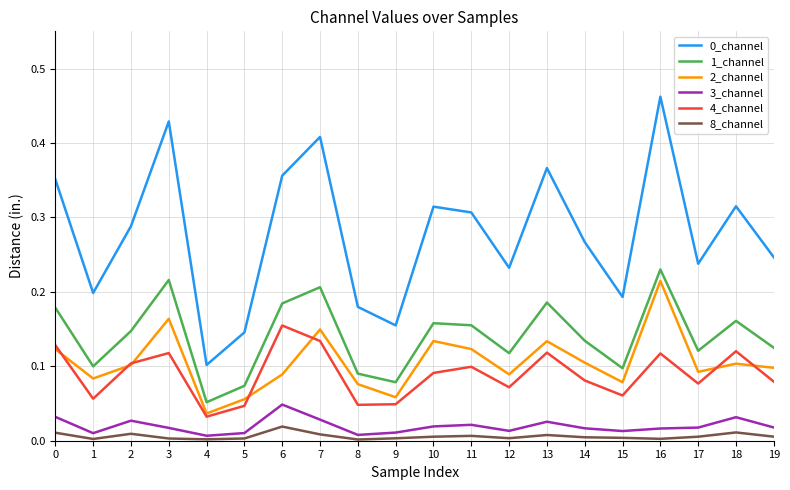

True or false: 8_channel has a value of 0.0 at 14.

True